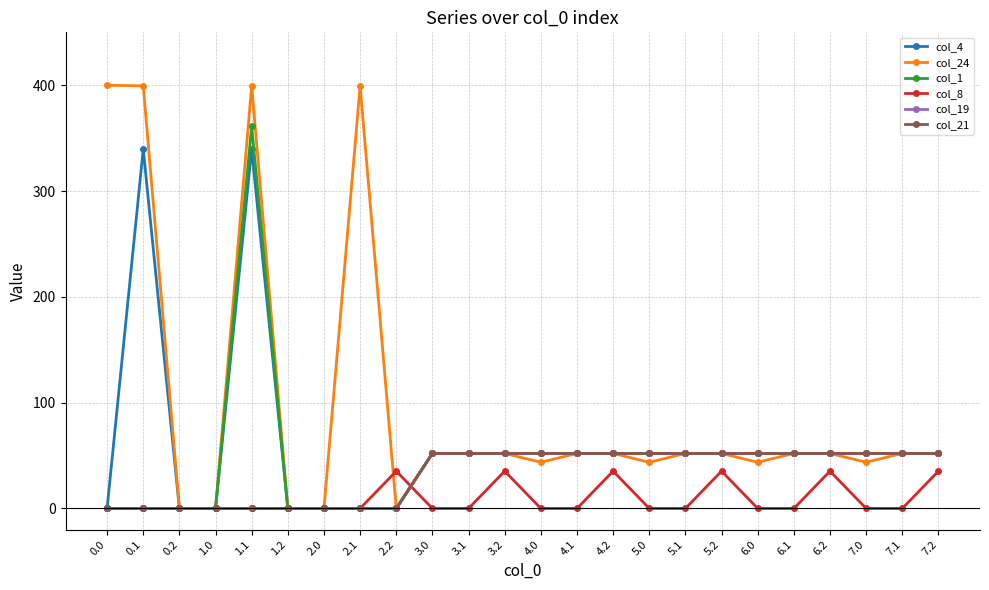

What is the greatest value displayed?

400.0